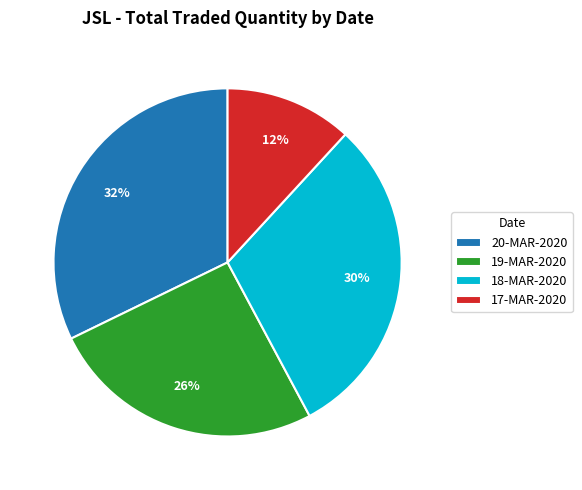

To the nearest percent, what is the difference between the 20-MAR-2020 and 18-MAR-2020 slice percentages?

2%